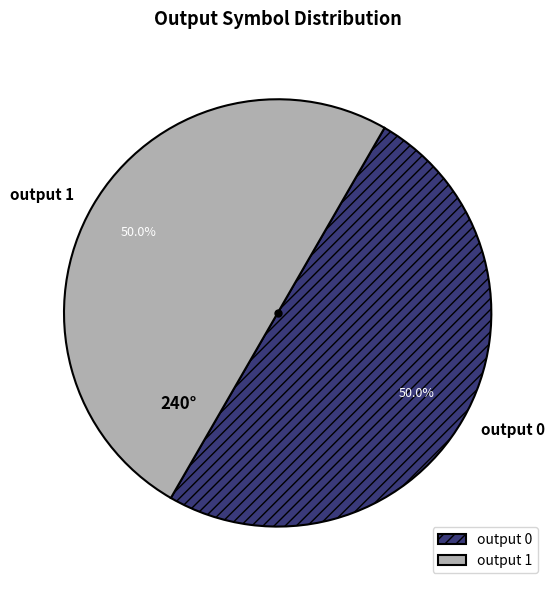

What is the ratio of the value at output 0 to the value at output 1?

1.0